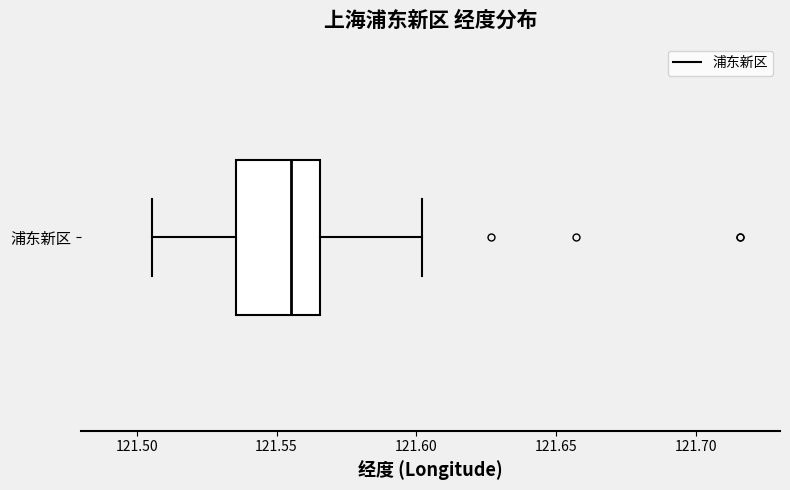

Where is the left edge of the box for 浦东新区 on the x-axis? The values are not printed on the chart, so give them approximately, as read against the axis.

121.535